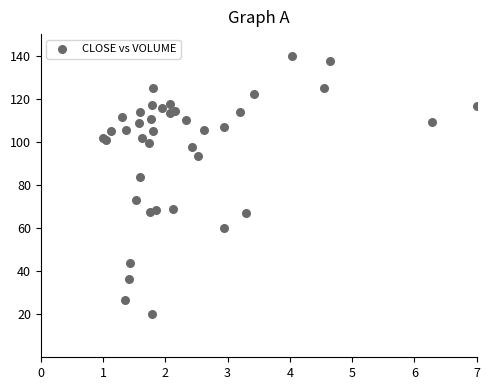

What Y value in the scatter plot is closest to 80?

83.5